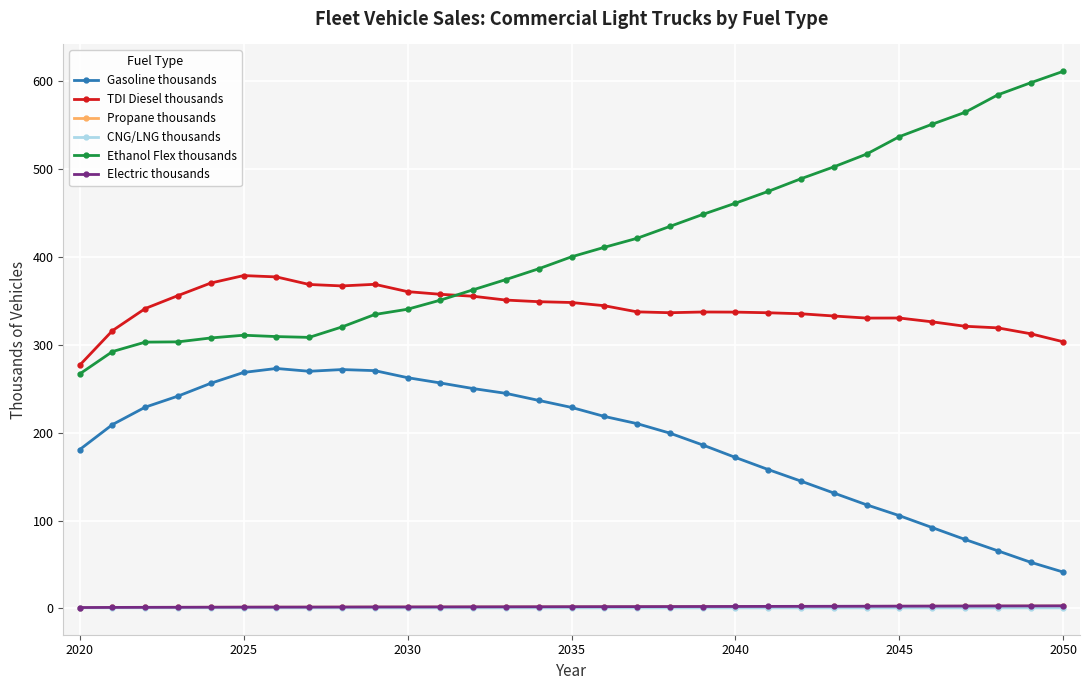

True or false: CNG/LNG thousands has more than 0 interior local peaks.

True